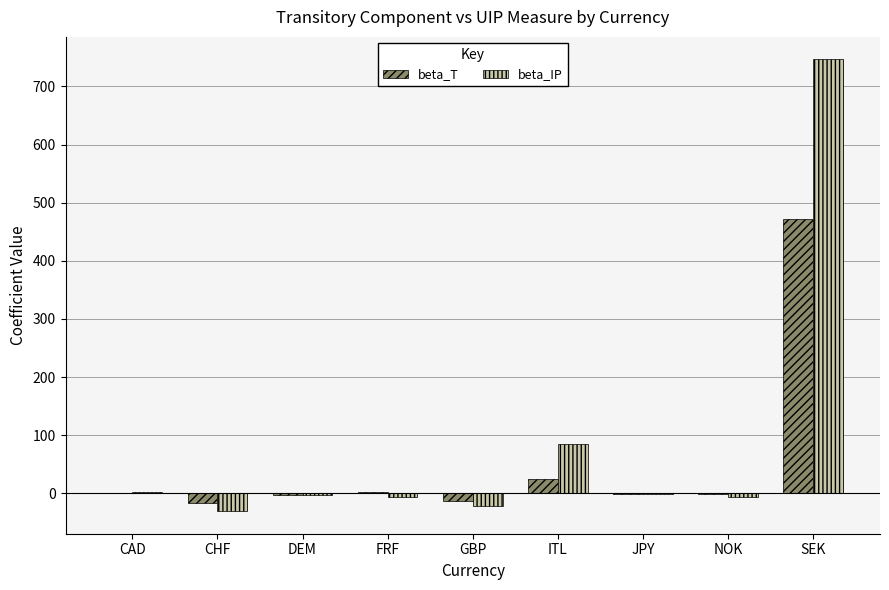

Which category has the highest value in the beta_IP series?

SEK